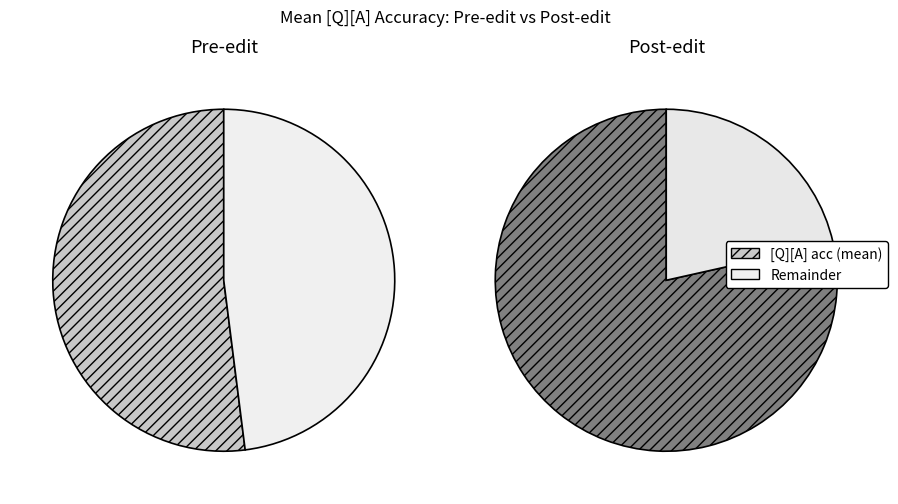

What is the largest slice in the pie chart?

post-edit